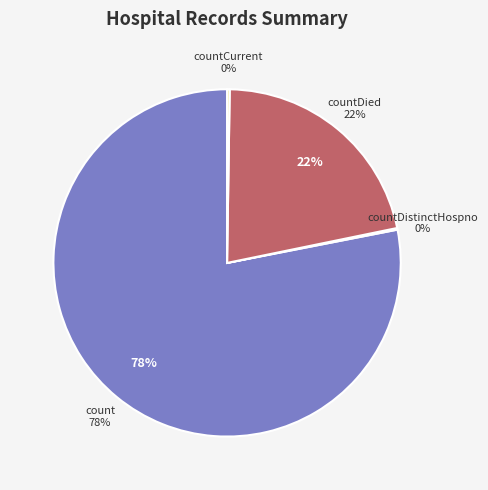

What is the total percentage of countDied and countCurrent?

21.8%